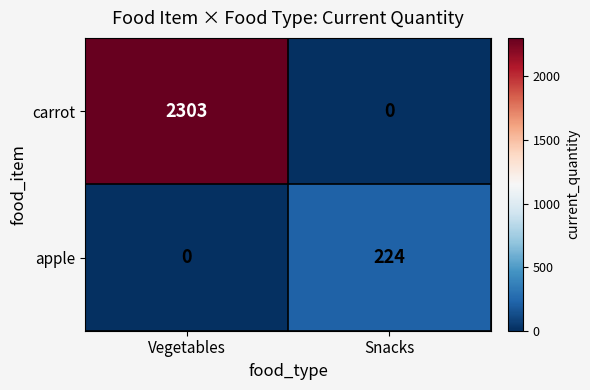

Rank the series by their maximum value, from lowest to highest.

apple, carrot